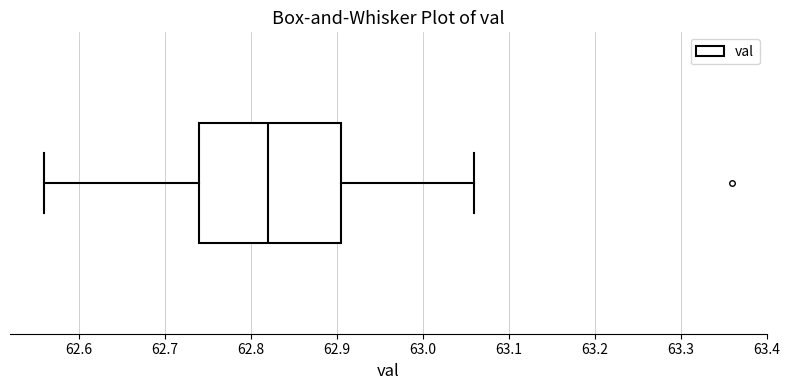

Read this box plot against the x-axis: the position of the median line, the range covered by the box, and the ends of both whiskers. The values are not printed on the chart, so give them approximately, as read against the axis.

median 62.82, box 62.74 to 62.91, whiskers 62.56 to 63.06